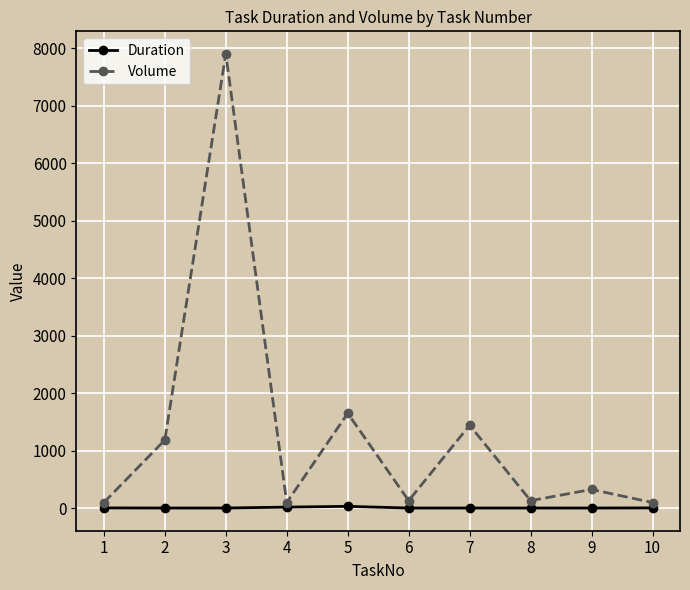

What is the maximum value for Volume?

7900